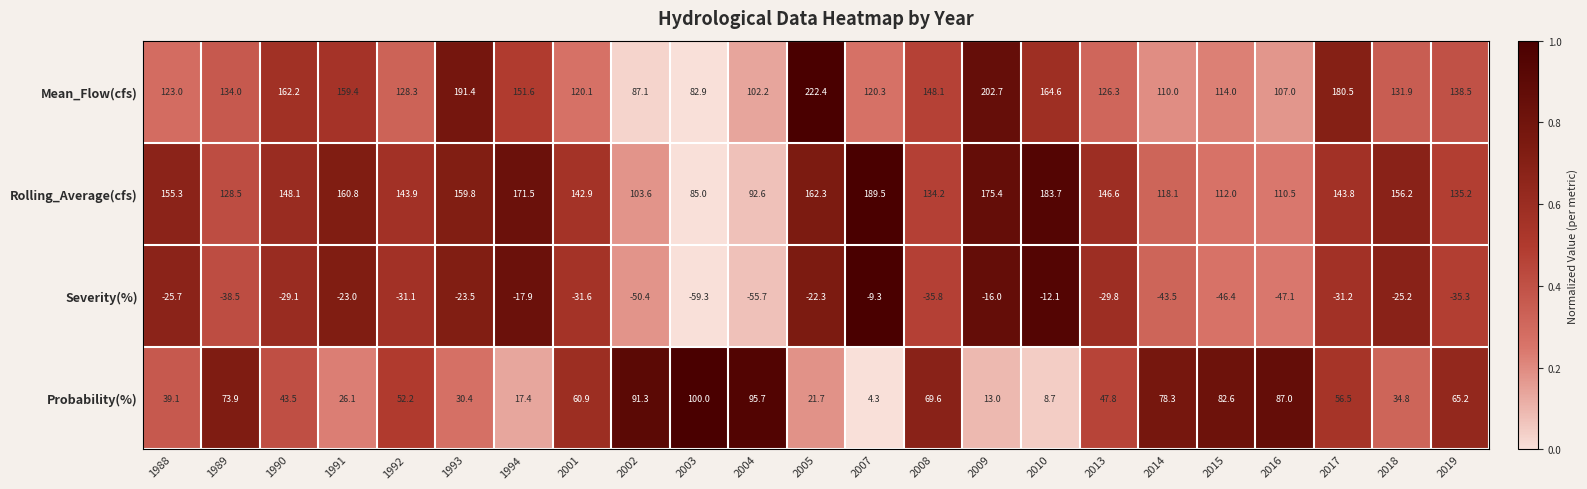

What is the difference between the Severity(%) values at 2013 and 2018?

4.6